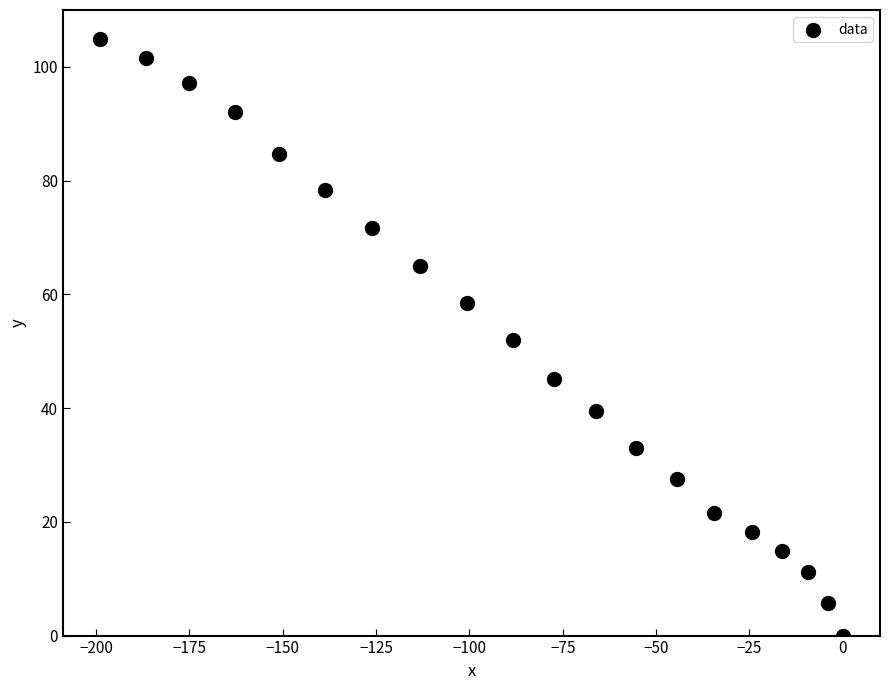

What is the range of X values (max minus min)?

198.9